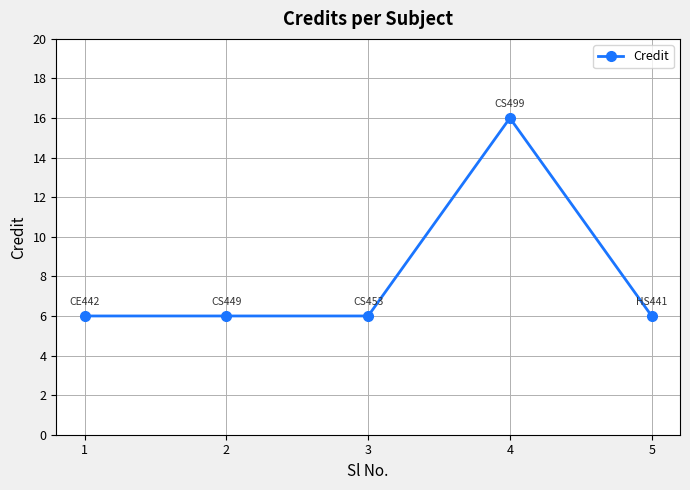

What is the sum of the values at 4 and 2?

22